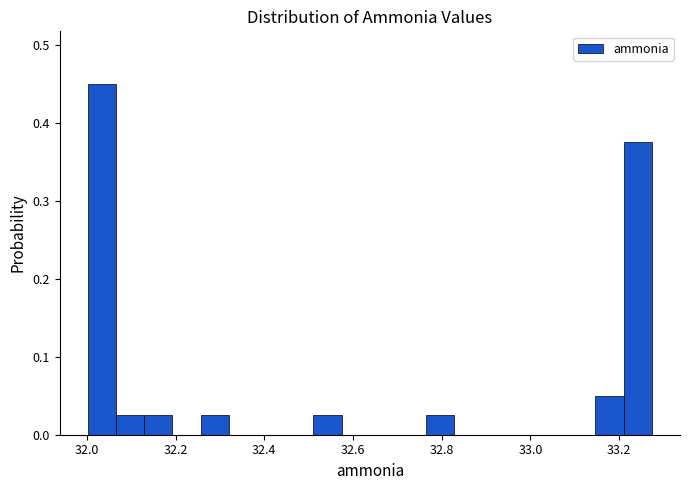

Around what value on the x-axis is the tallest bar? Give the approximate position of its centre, as read against the axis.

32.04